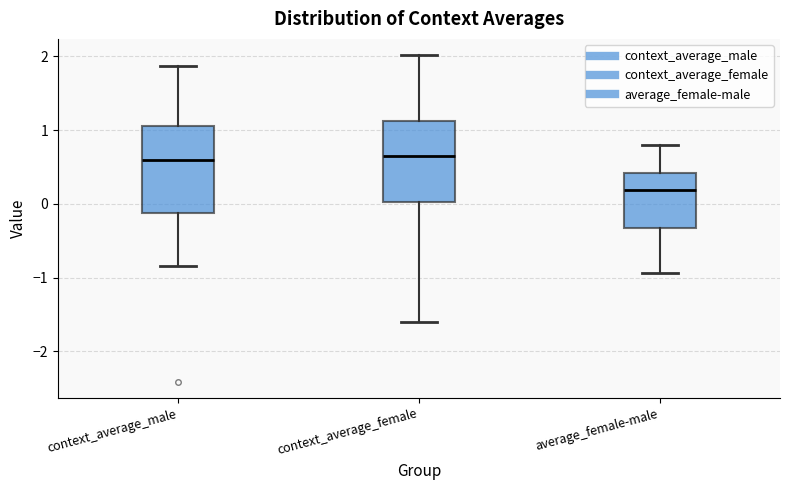

Which box has the lowest median line?

average_female-male